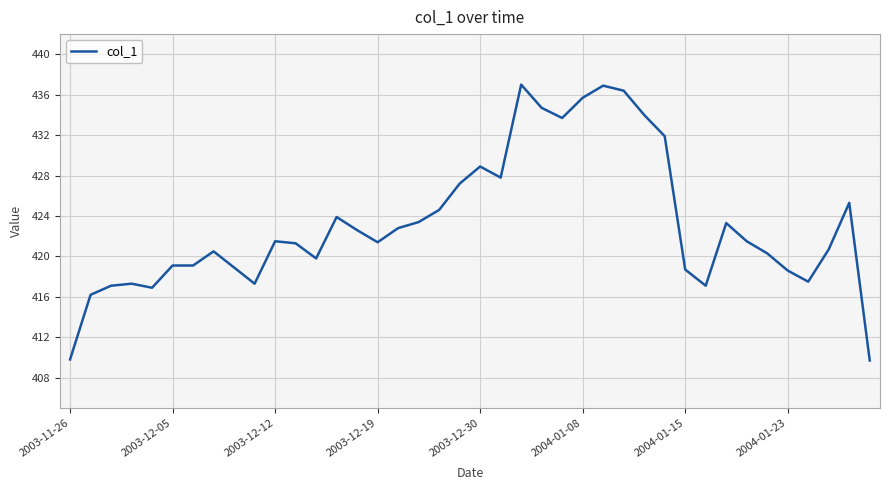

What is the greatest value displayed?

437.0